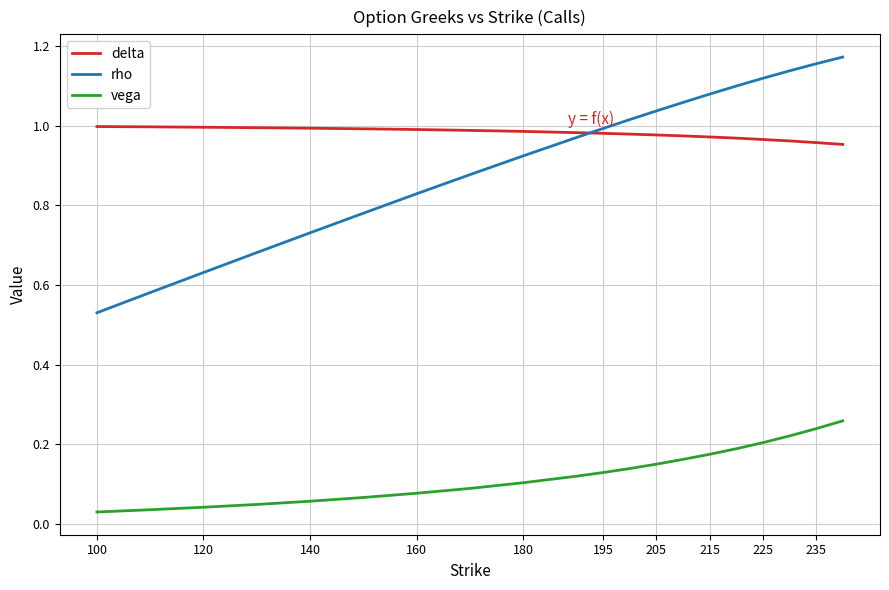

Which series has the largest total across all categories?

delta